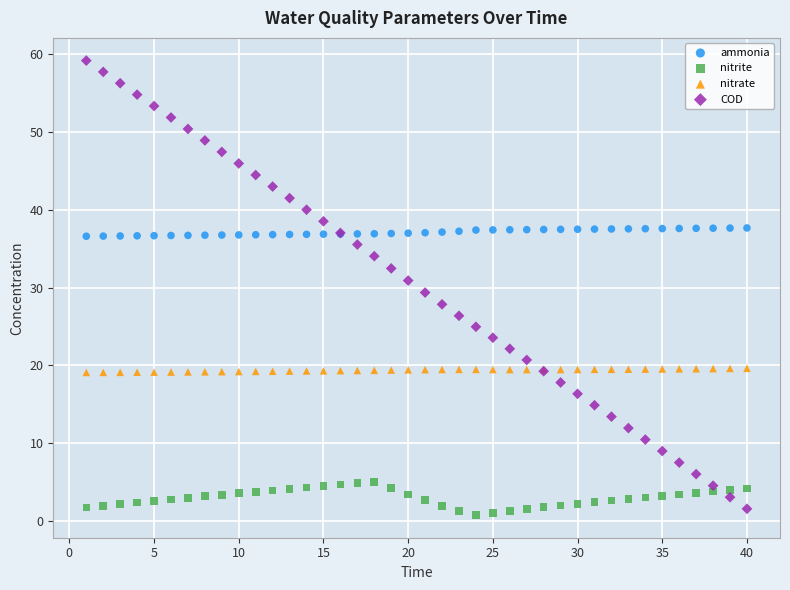

Which series reaches the maximum Y coordinate?

COD